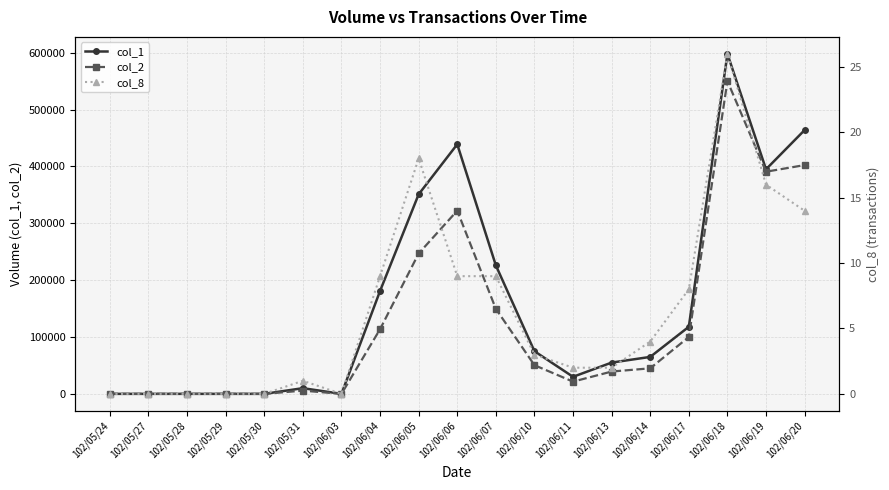

What is the difference between the col_8 values at 102/06/18 and 102/06/20?

12